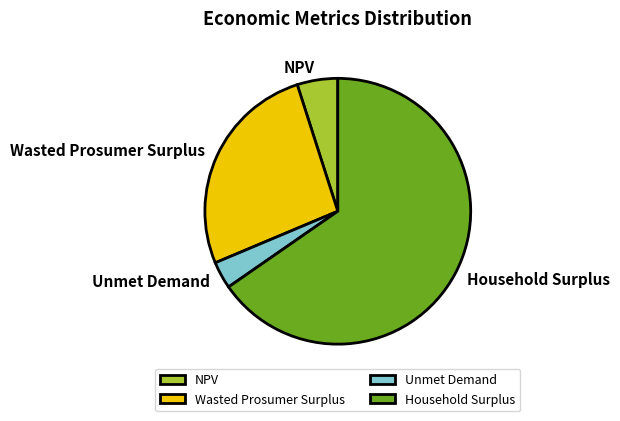

Between Unmet Demand and Household Surplus, which is larger?

Household Surplus